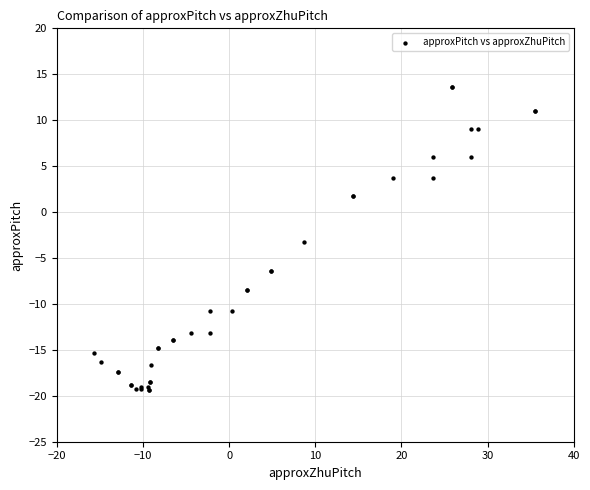

What Y value in the scatter plot is closest to -2?

-3.2